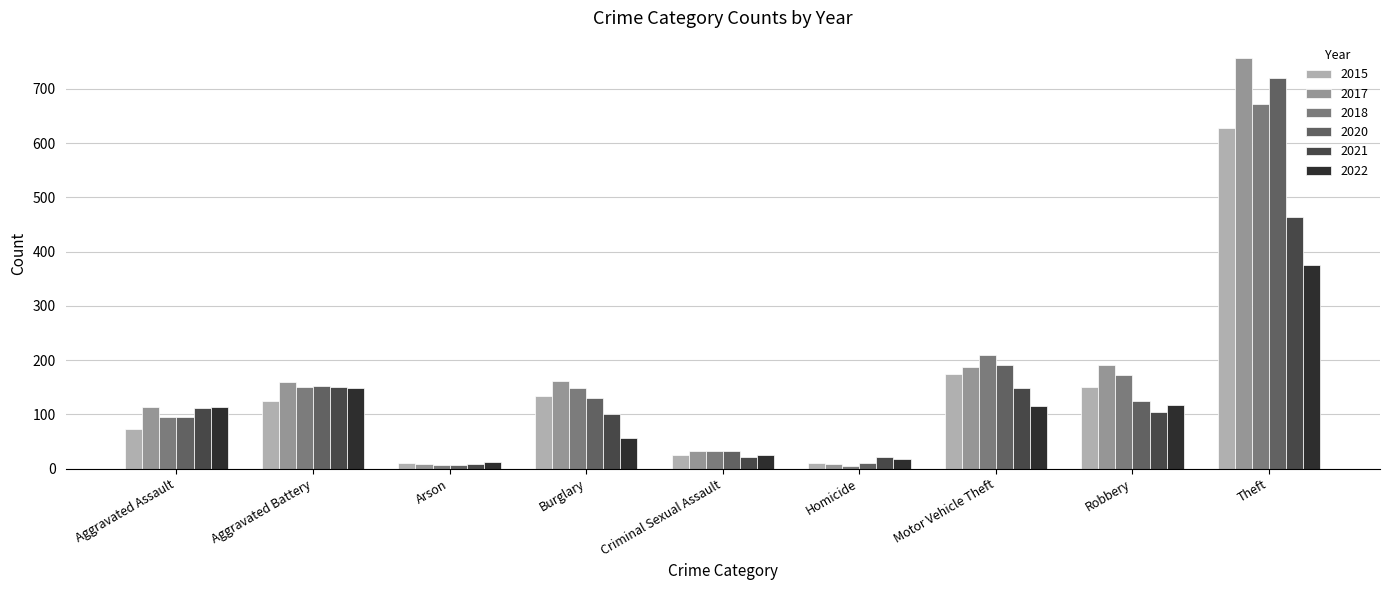

Is the value of 2020 at Aggravated Battery greater than the value of 2022 at Motor Vehicle Theft?

Yes